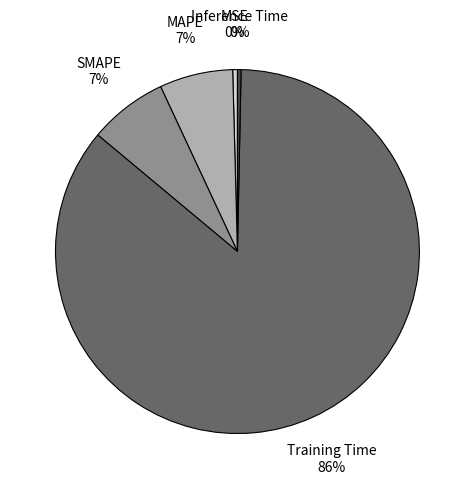

Between MAPE and Inference Time, which is larger?

MAPE